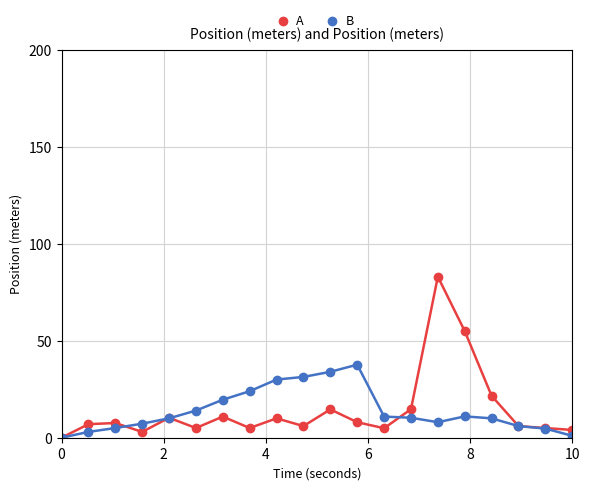

At how many categories does at least one series exceed 13?

11